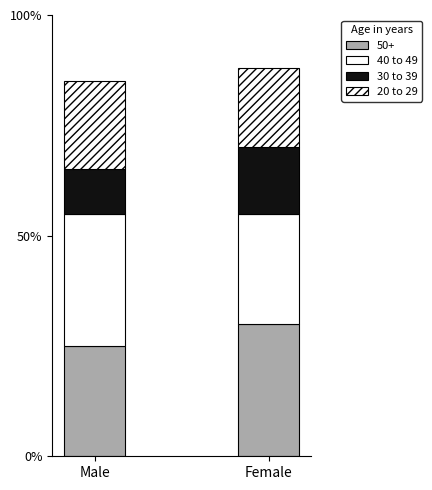

How many bars are there in total?

2